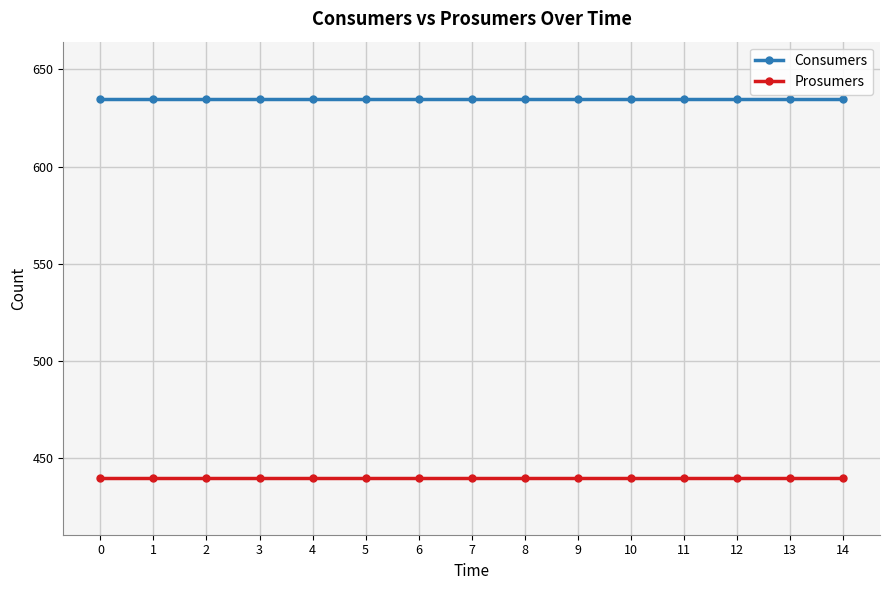

What is the total value across all series at 14?

1075